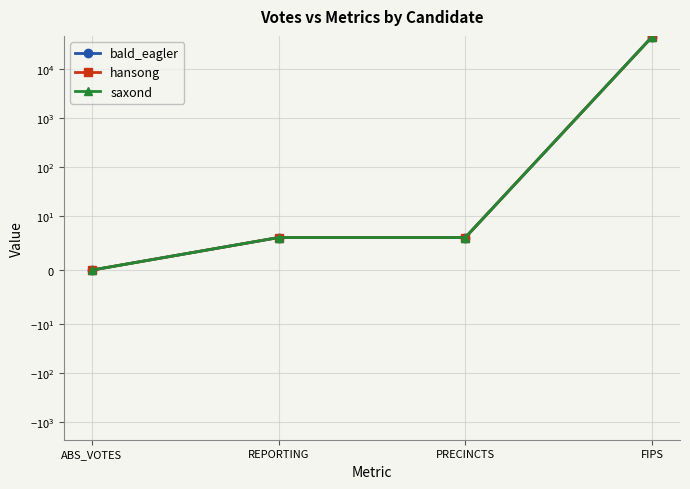

True or false: saxond has a value of 0 at ABS_VOTES.

True